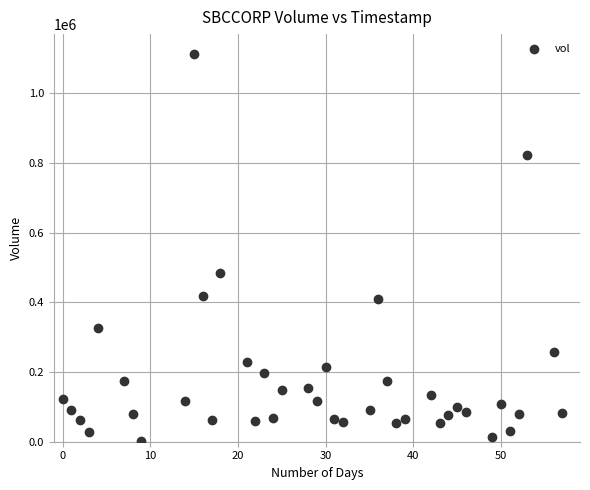

What Y value in the scatter plot is closest to 557350?

485300